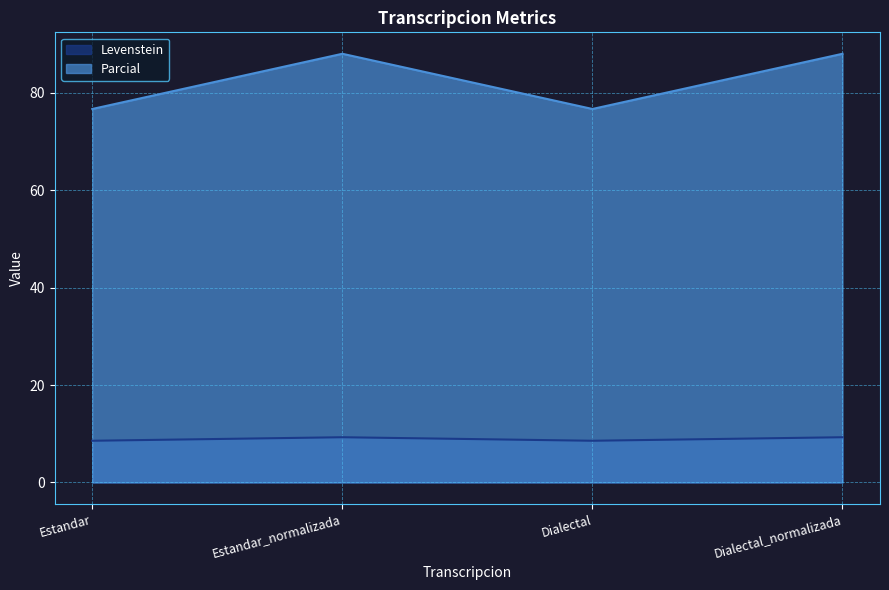

Count the Levenstein values in the range 8 to 9.

2